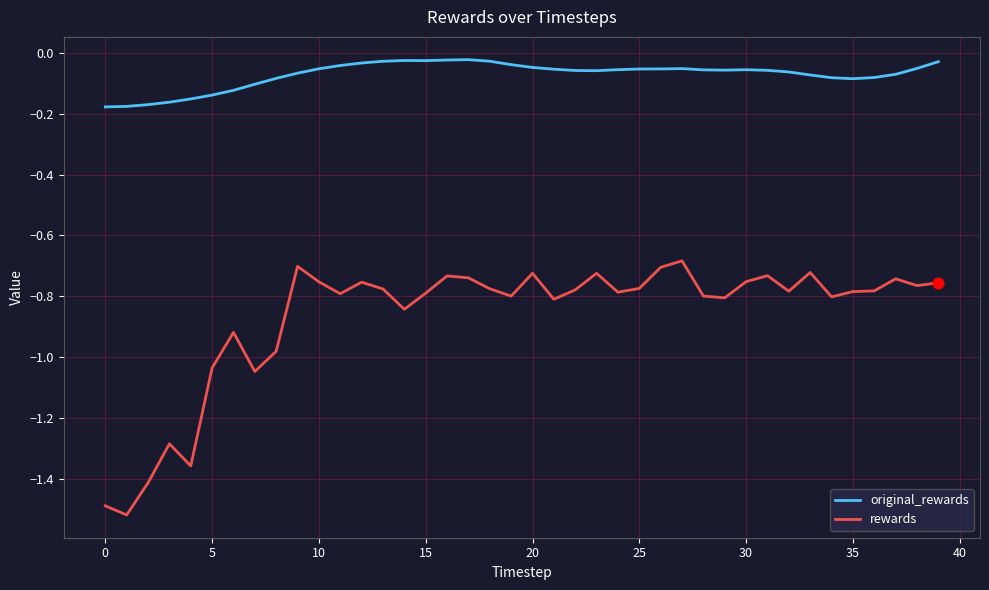

Which series has the largest total across all categories?

original_rewards